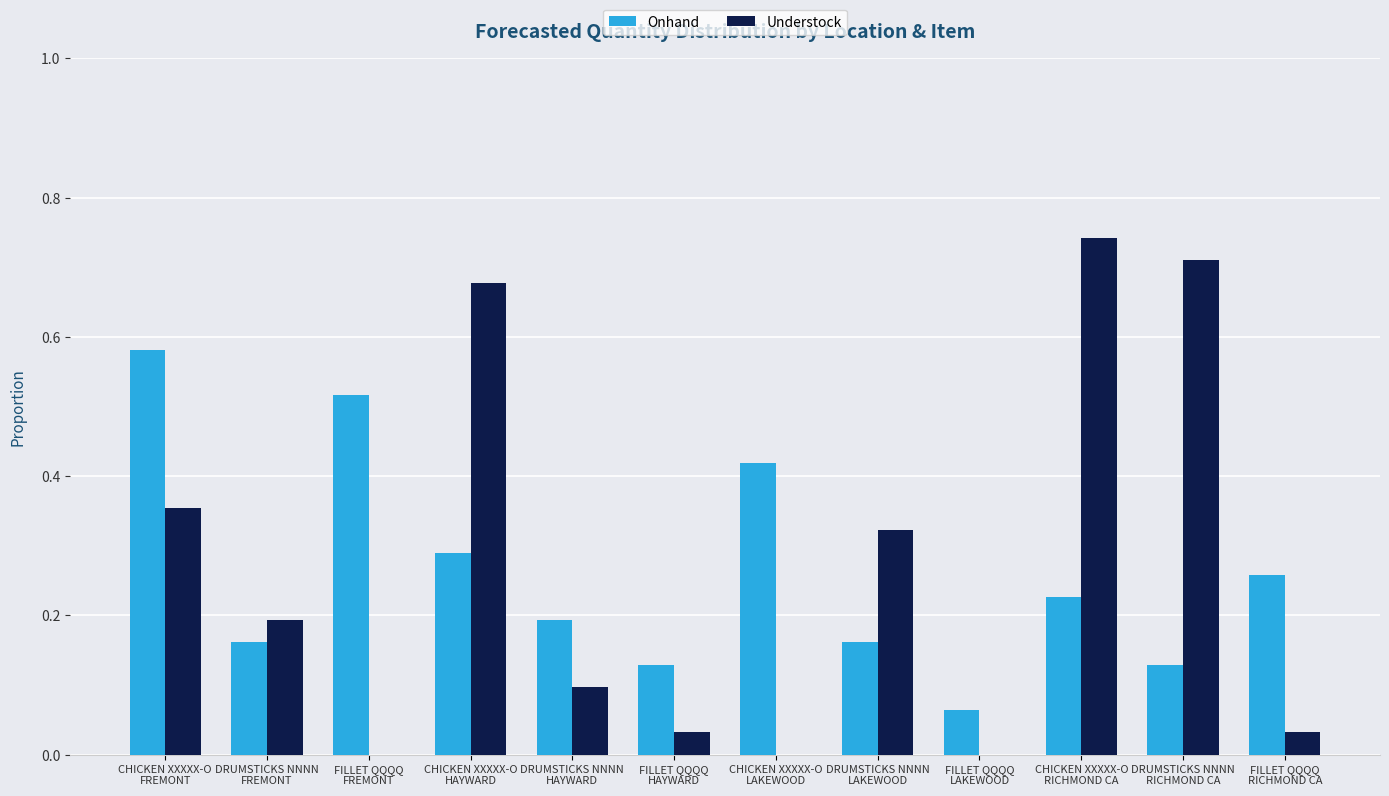

What is the sum of all Understock values?

3.2